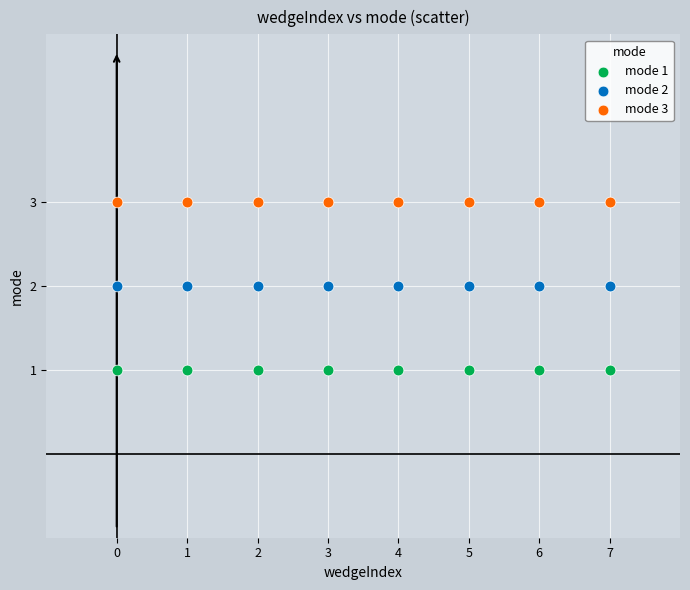

Which series reaches the minimum Y coordinate?

mode 1